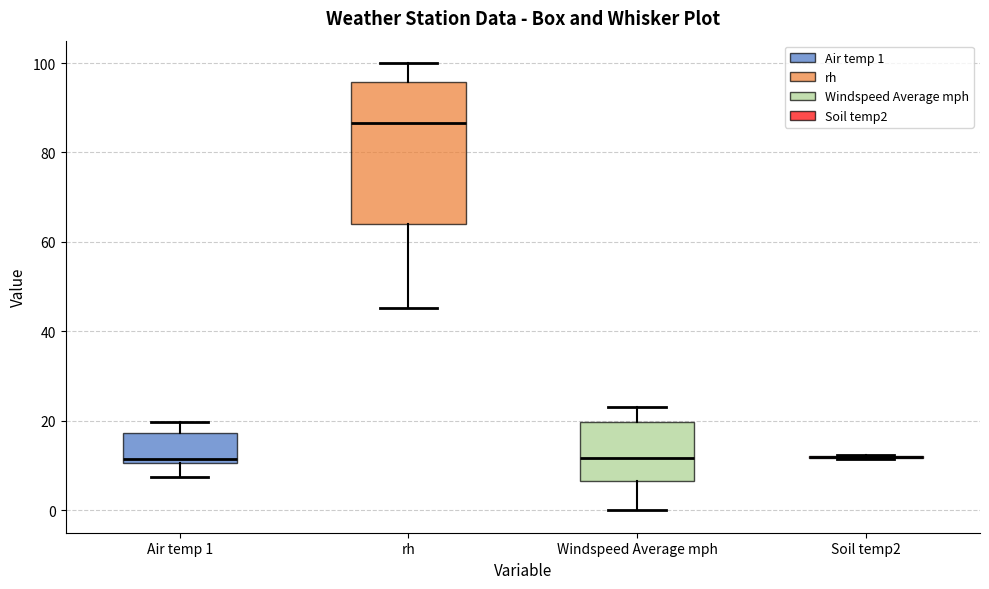

Reading left to right, transcribe this box plot: for each box, give where its median line is, the range the box spans, and where its two whiskers end, as read against the y-axis. The values are not printed on the chart, so give them approximately, as read against the axis.

Air temp 1: median 12, box 10 to 18, whiskers 8 to 20
rh: median 86, box 64 to 96, whiskers 46 to 100
Windspeed Average mph: median 12, box 6 to 20, whiskers 0 to 24
Soil temp2: box collapsed to a line at 12, whiskers 12 to 12